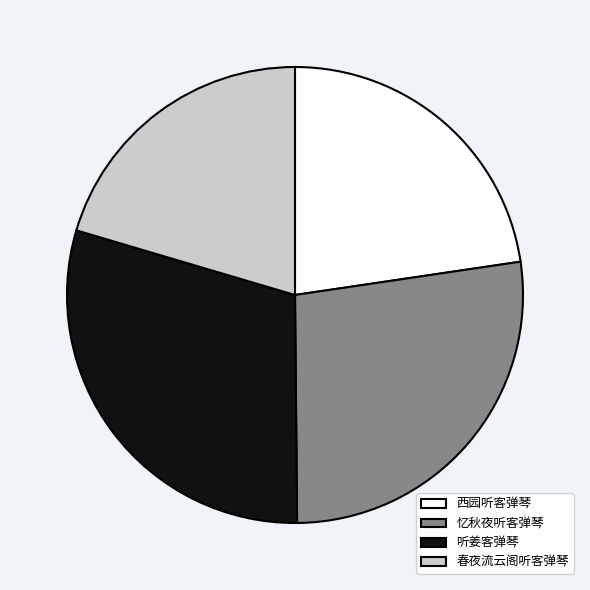

What is the largest slice in the pie chart?

听姜客弹琴